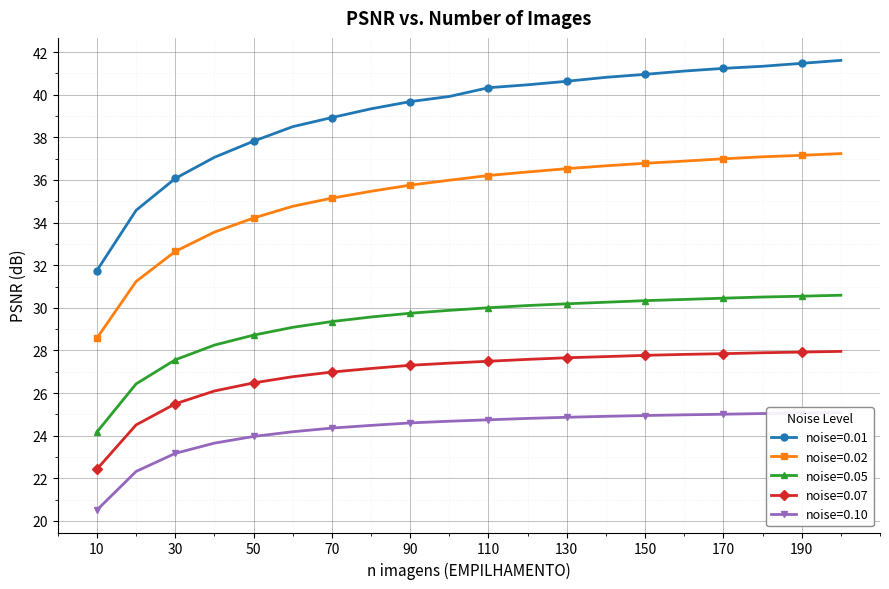

Where does the 0.01 series first go above 40?

110